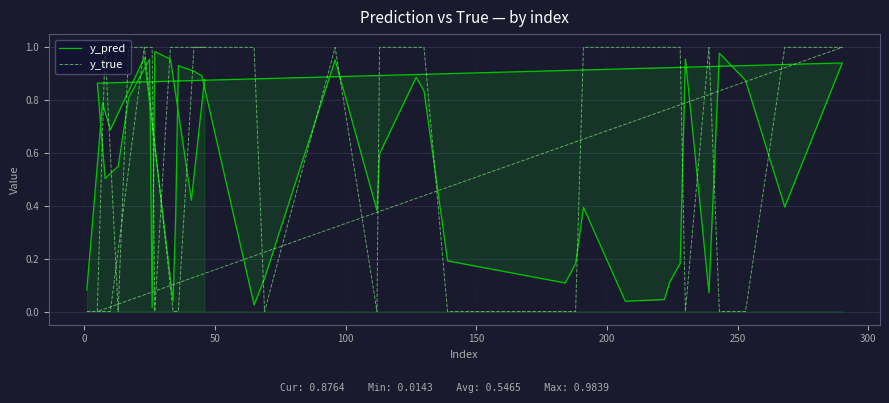

List the series in order of their peak value, lowest first.

y_pred, y_true